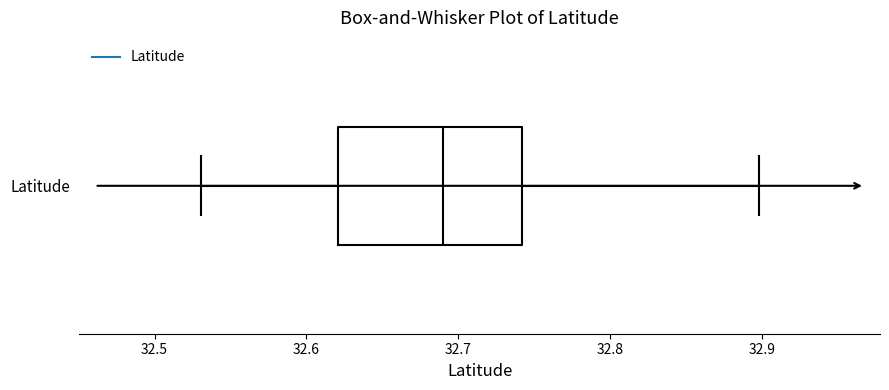

Read this box plot against the x-axis: the position of the median line, the range covered by the box, and the ends of both whiskers. The values are not printed on the chart, so give them approximately, as read against the axis.

median 32.69, box 32.62 to 32.74, whiskers 32.53 to 32.90